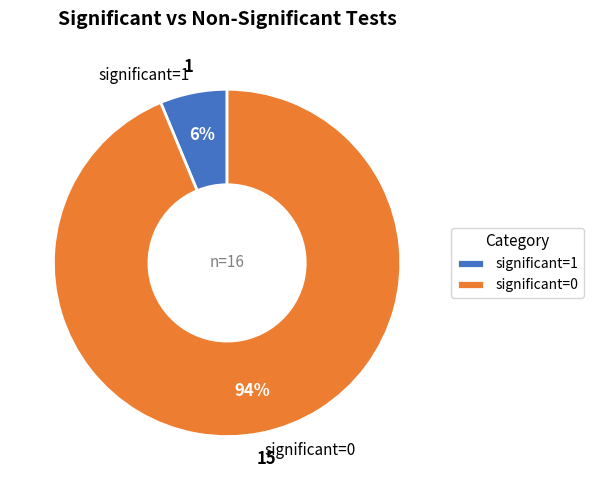

Does significant=0 account for over 50% of the chart?

Yes